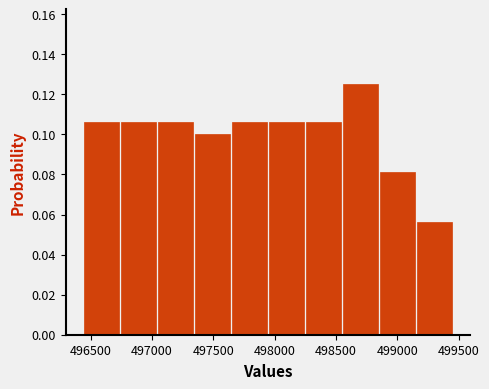

Reading left to right, transcribe this chart: for each bar, give the range it covers on the x-axis and its height. Neither the bar edges nor the heights are printed on the chart, so give them approximately, as read against the axes.

496450 to 496750: 0.106
496750 to 497050: 0.106
497050 to 497350: 0.106
497350 to 497650: 0.100
497650 to 497950: 0.106
497950 to 498250: 0.106
498250 to 498550: 0.106
498550 to 498850: 0.126
498850 to 499150: 0.082
499150 to 499450: 0.056